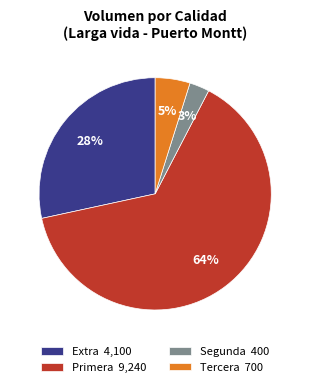

To the nearest percent, what percentage of the pie is Tercera 700?

5%